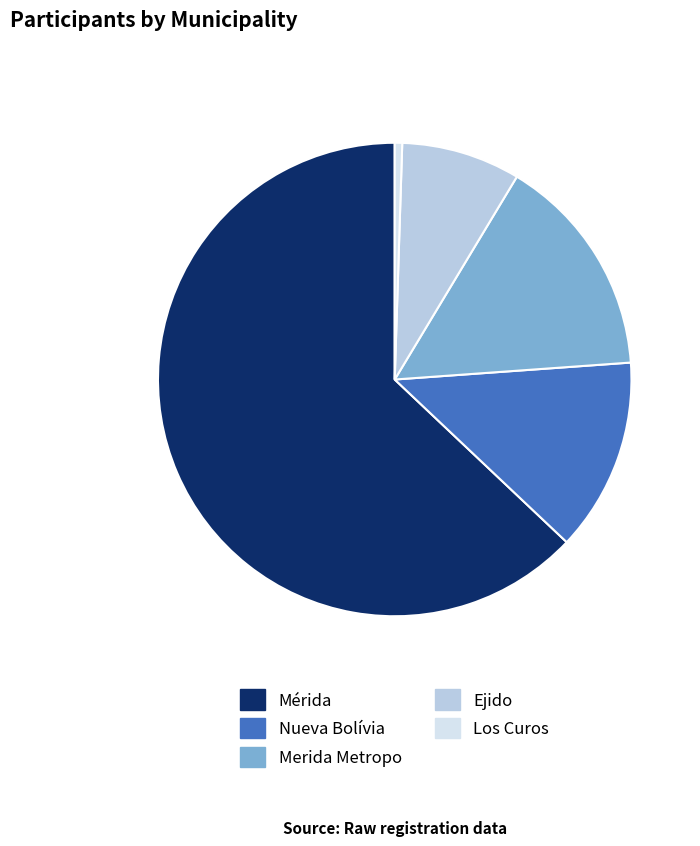

What is the largest slice in the pie chart?

Mérida